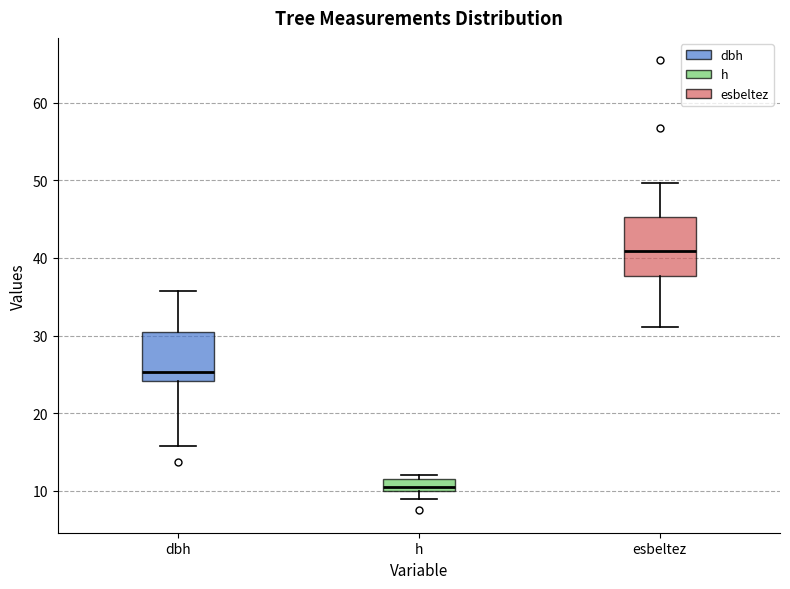

Where does the lower whisker of the box for esbeltez end on the y-axis? The values are not printed on the chart, so give them approximately, as read against the axis.

31